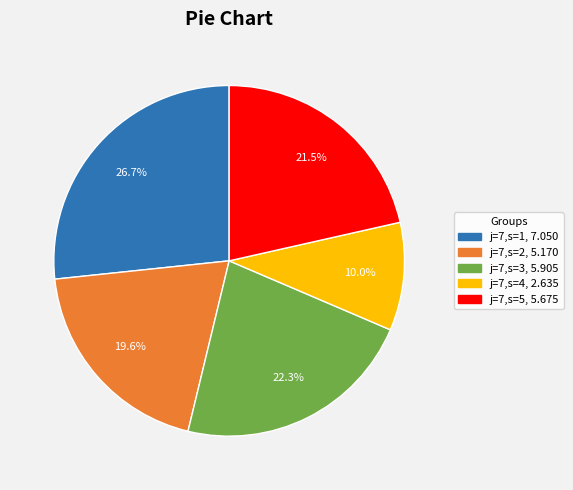

How much of the chart is everything except j=7,s=1?

73.3%